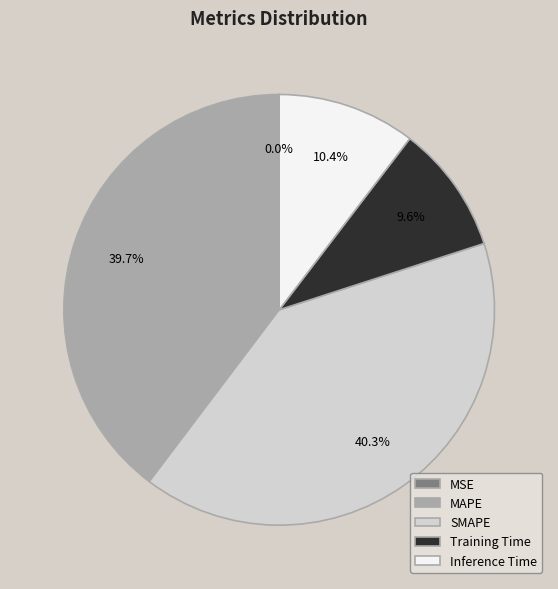

Combined, do Inference Time and SMAPE account for over 50%?

Yes